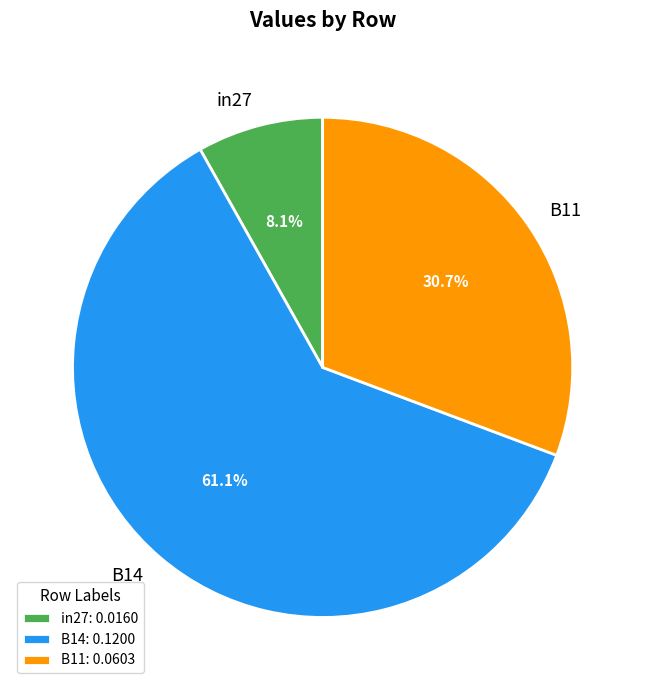

How many slices are in this pie chart?

3